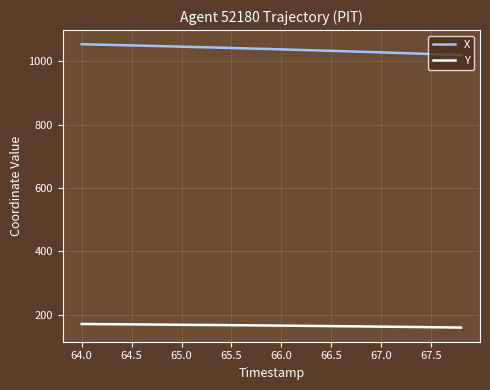

Rank the series by their average value, from highest to lowest.

X, Y